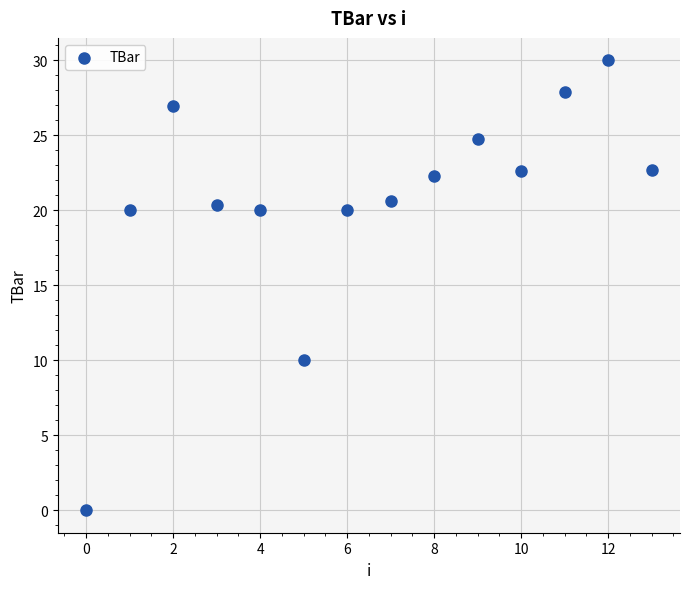

What is the range of Y values (max minus min)?

30.0